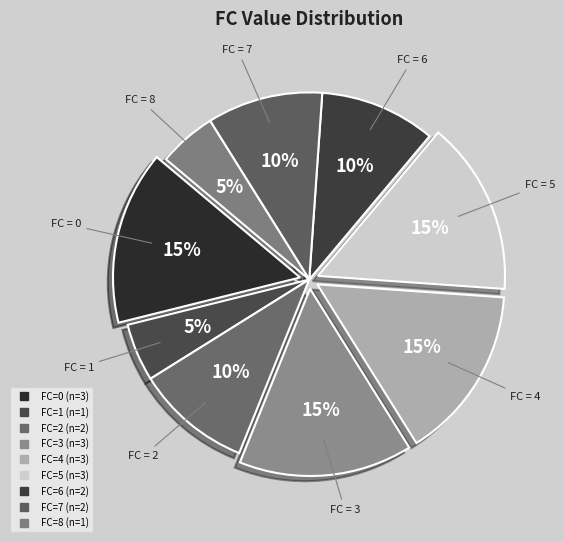

How many segments does this pie chart have?

9